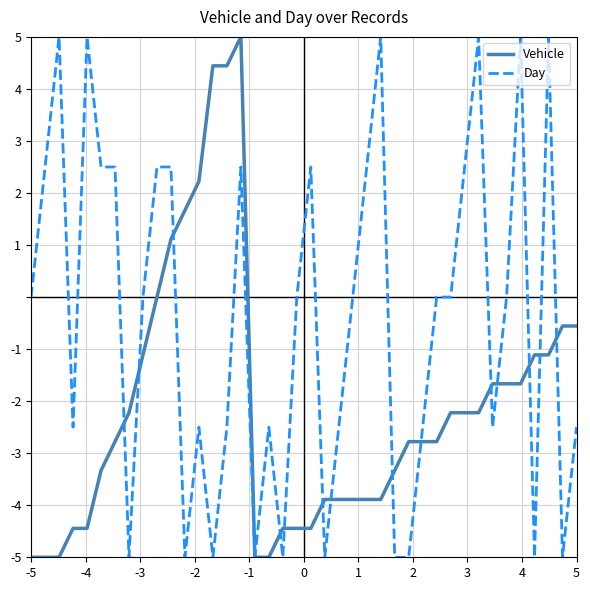

What is the maximum value shown in the chart?

5.0